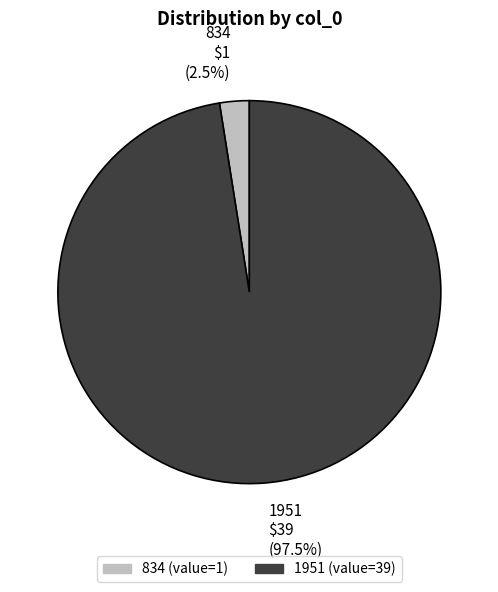

Which category has the biggest portion of the pie?

1951